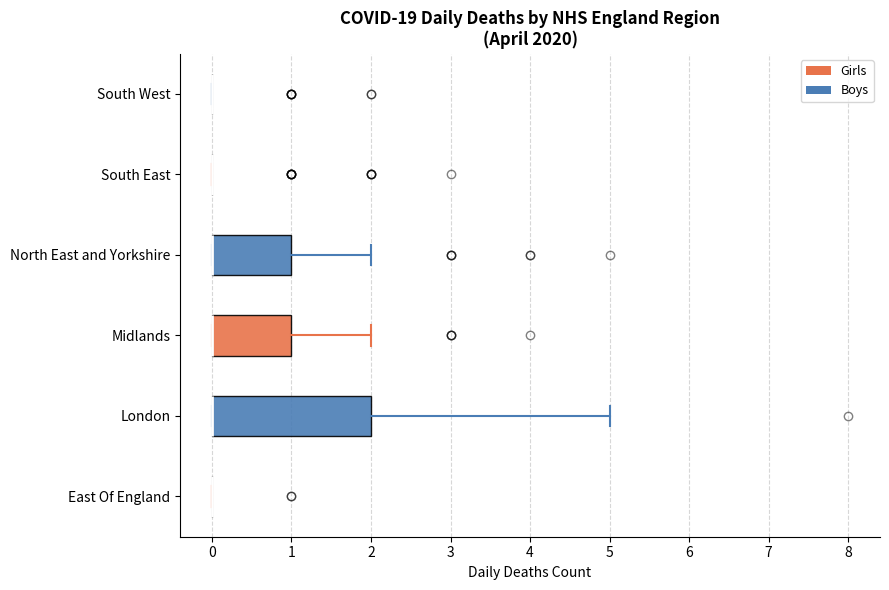

Where does the right whisker of the box for Midlands end on the x-axis? The values are not printed on the chart, so give them approximately, as read against the axis.

2